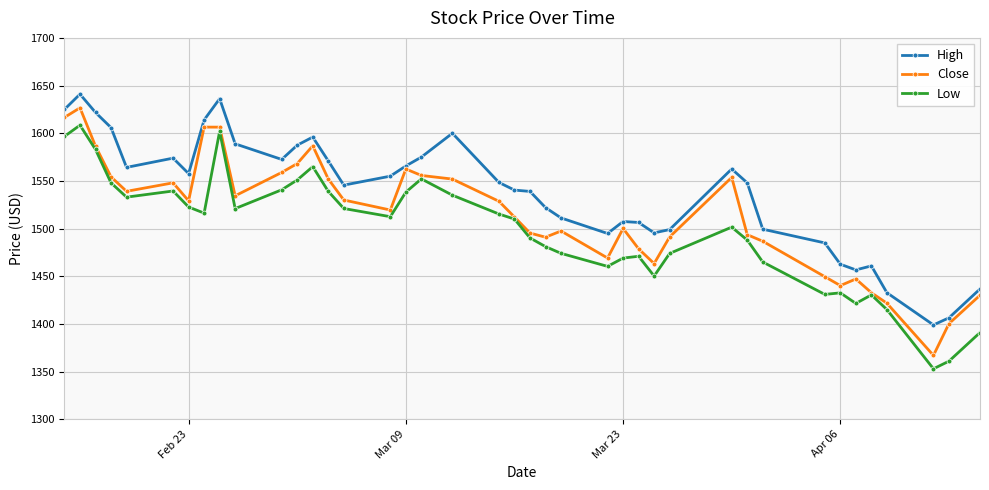

What is the value of the High point at the 21st from the left?

1540.4